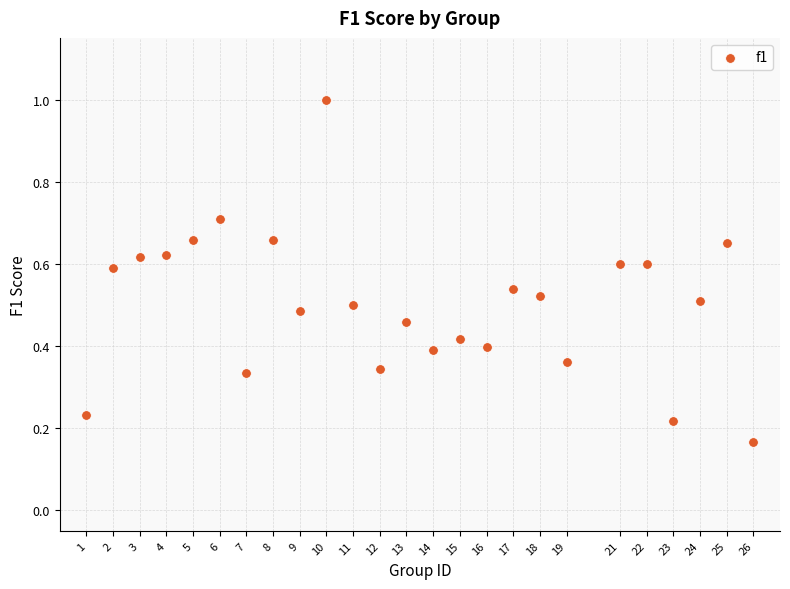

What is the range of Y values (max minus min)?

0.8